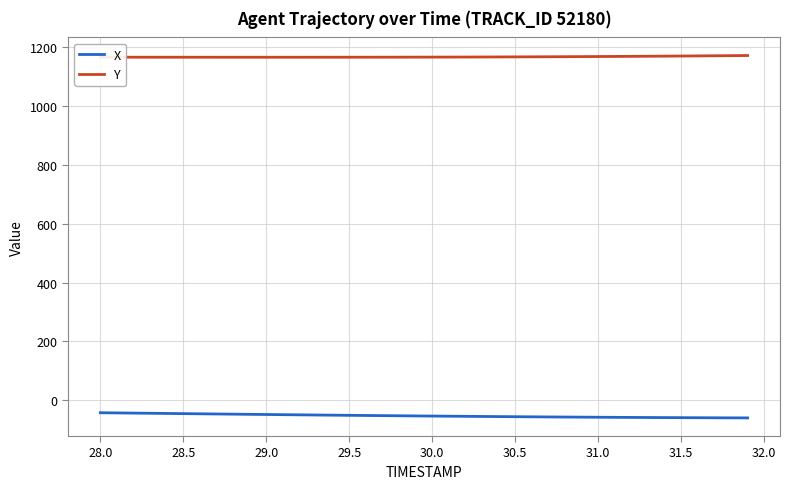

What is the greatest value displayed?

1170.3